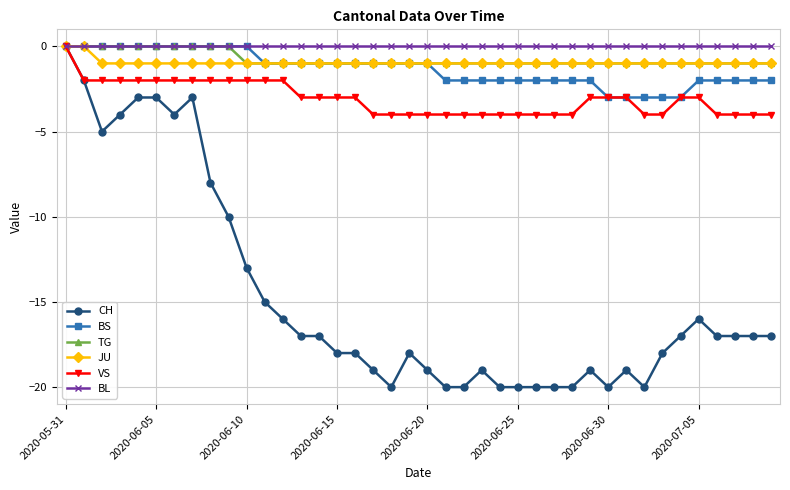

What is the value of the CH point at the 34th from the left?

-18